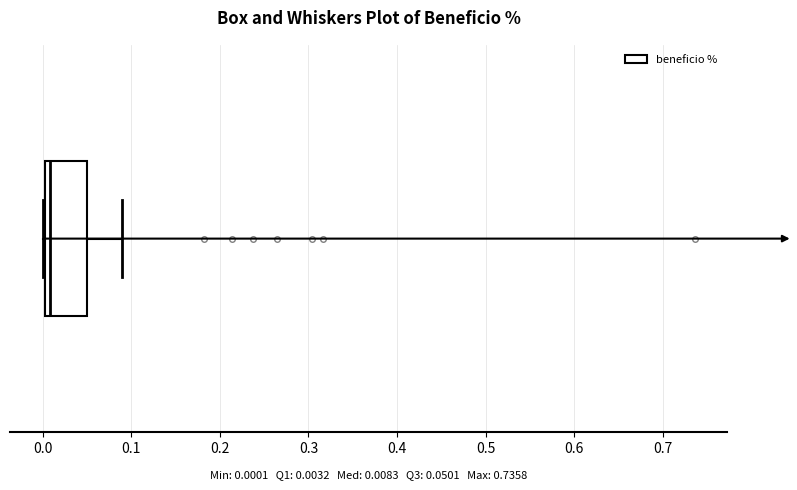

Read this box plot against the x-axis: the position of the median line, the range covered by the box, and the ends of both whiskers. The values are not printed on the chart, so give them approximately, as read against the axis.

median 0.01, box 0.00 to 0.05, whiskers 0.00 (just left of the box's left edge) to 0.09